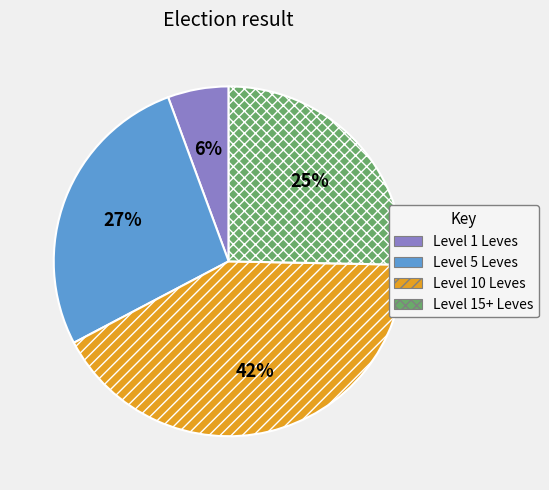

Is it true that Level 15+ Leves is 25% of the pie?

True